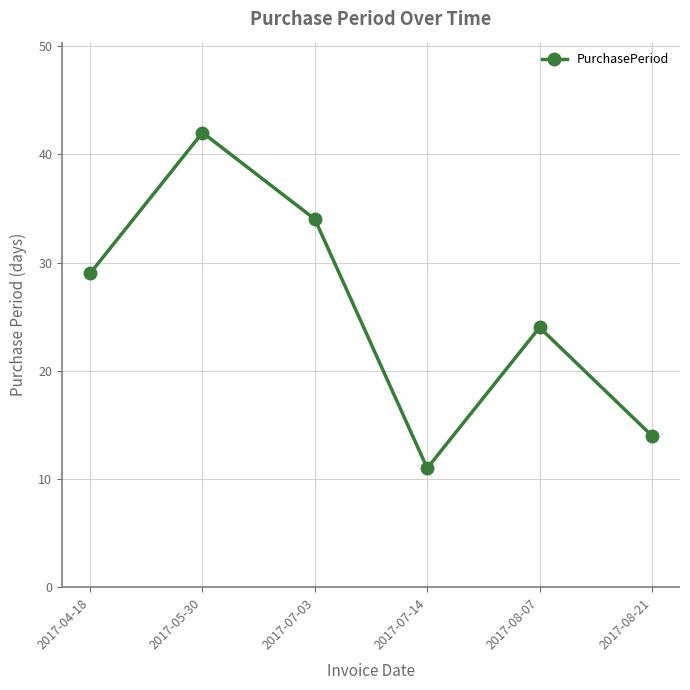

List the labels in order of value, largest first.

2017-05-30, 2017-07-03, 2017-04-18, 2017-08-07, 2017-08-21, 2017-07-14